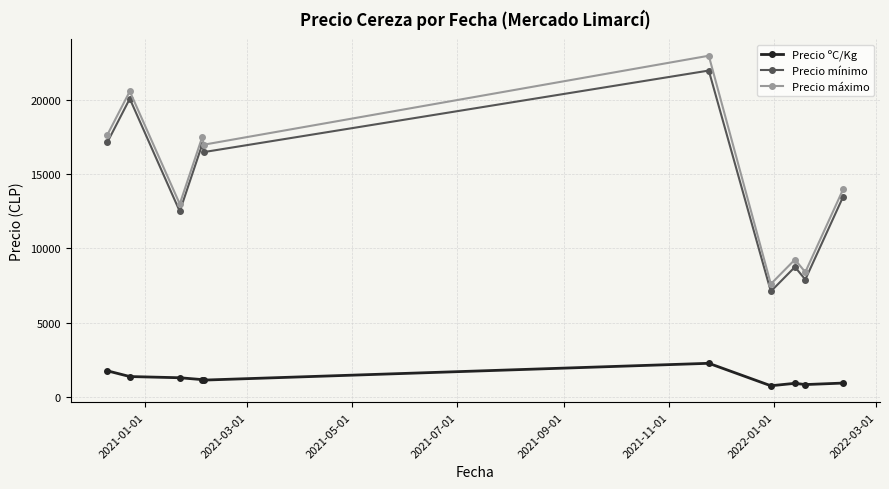

List the series in order of their peak value, highest first.

Precio máximo, Precio mínimo, Precio ºC/Kg